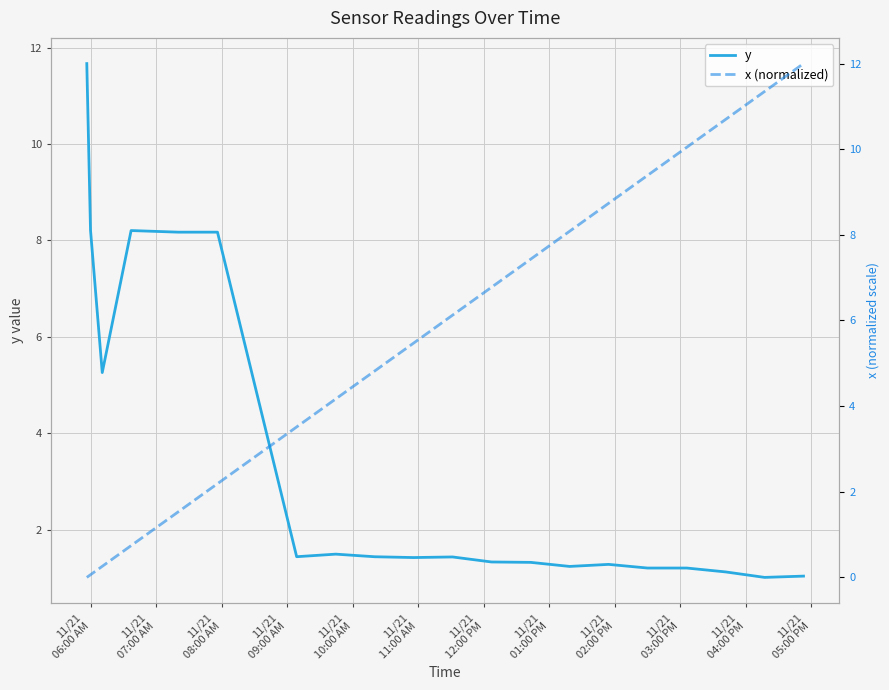

What is the lowest value of the y series?

1.0